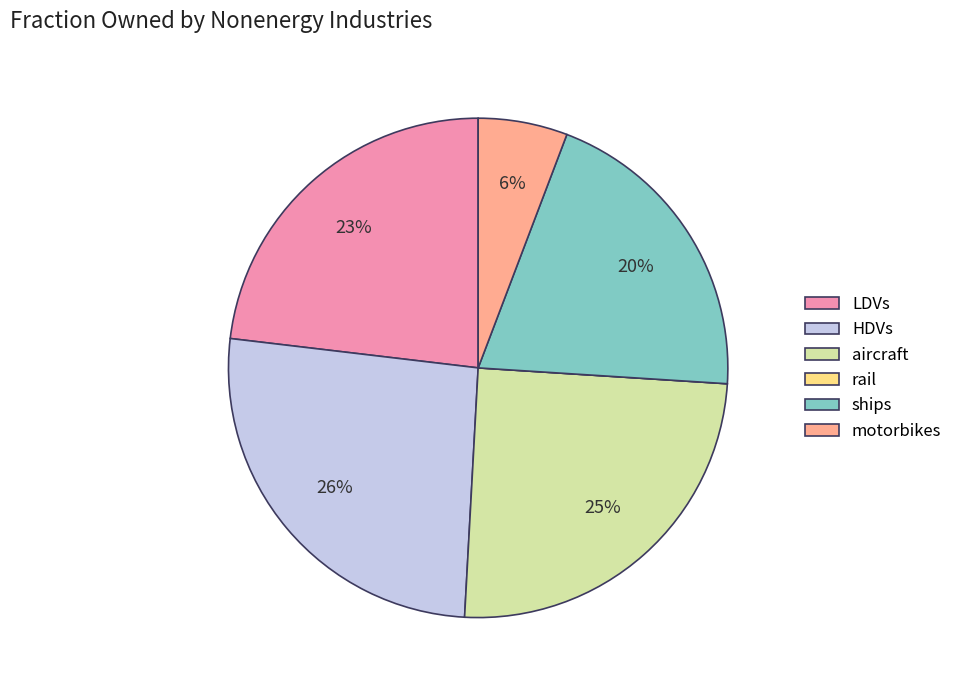

To the nearest percent, what is the average slice percentage?

17%